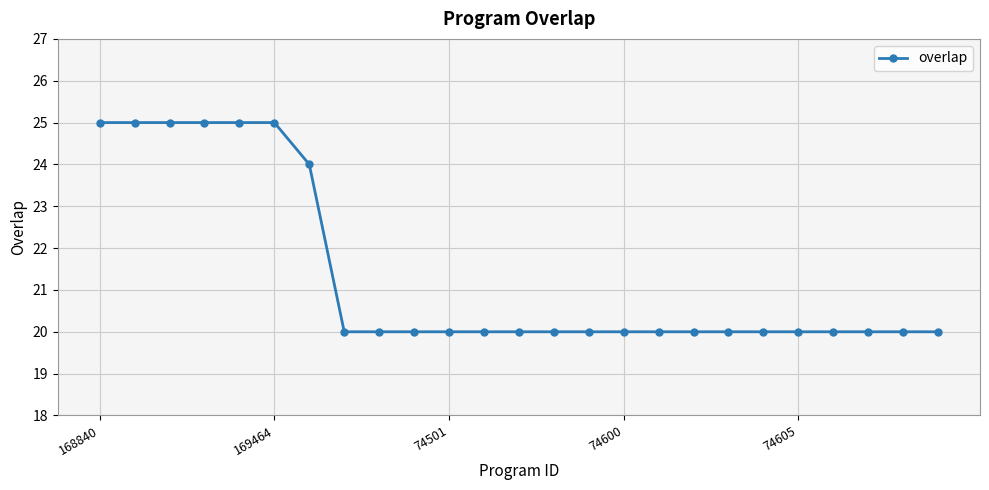

Does the chart display data point markers on the line(s)?

Yes